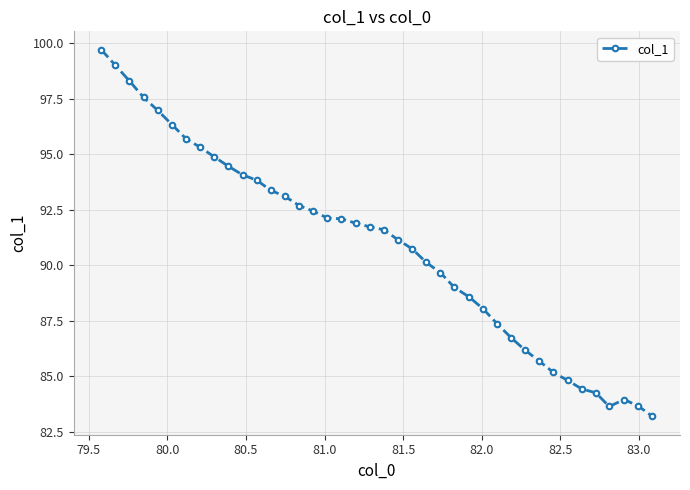

True or false: the data has more than 0 interior local peaks.

True